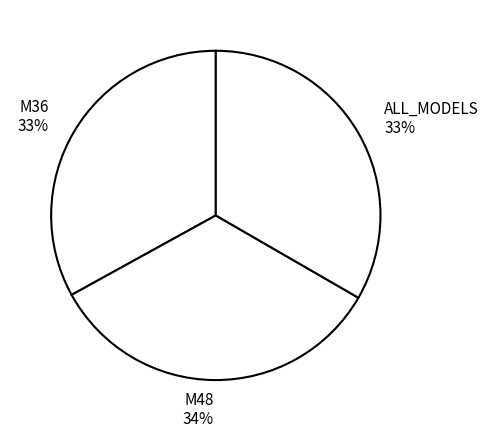

Is it true that ALL_MODELS is 33% of the pie?

True